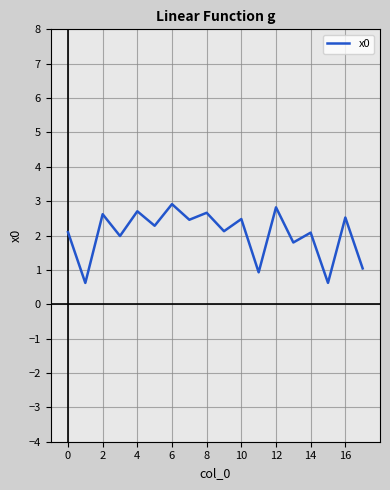

What is the sum of all values?

36.8